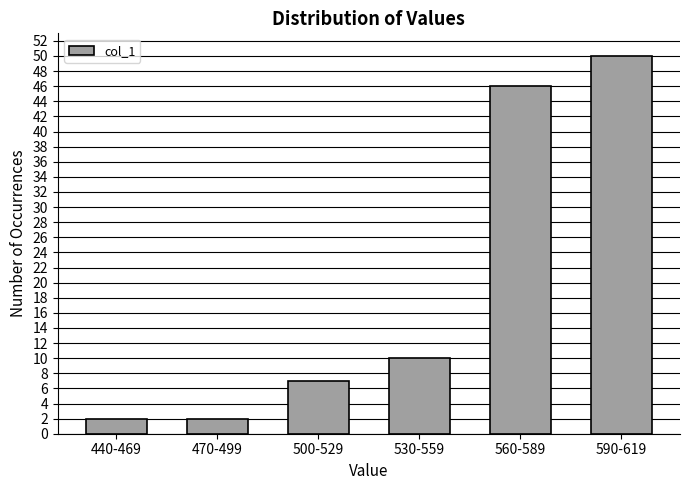

Reading left to right, extract all data points from this chart.

2	2	7	10	46	50